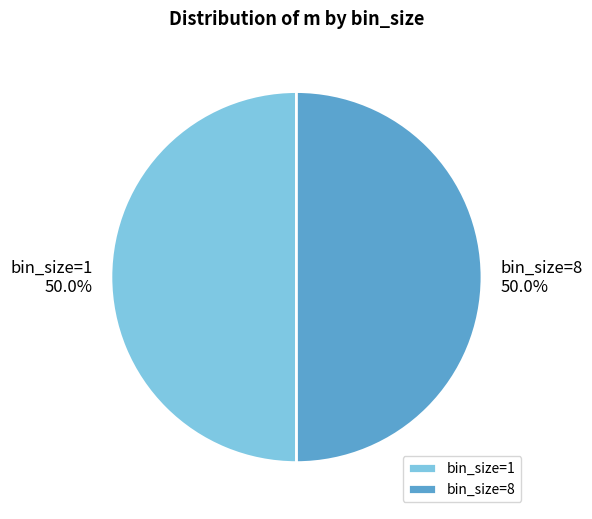

How many segments does this pie chart have?

2